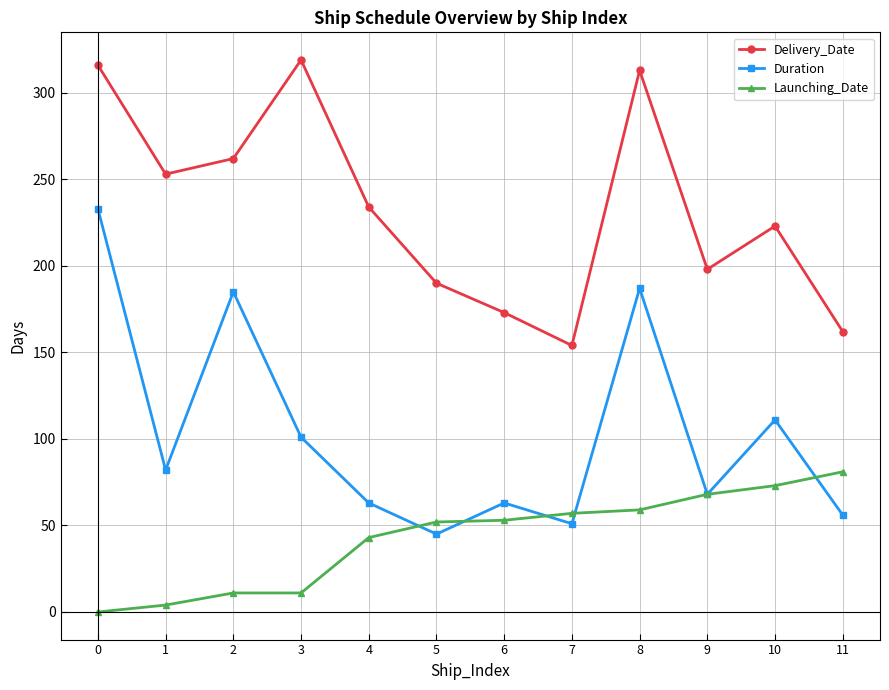

Rank the series by their average value, from highest to lowest.

Delivery_Date, Duration, Launching_Date